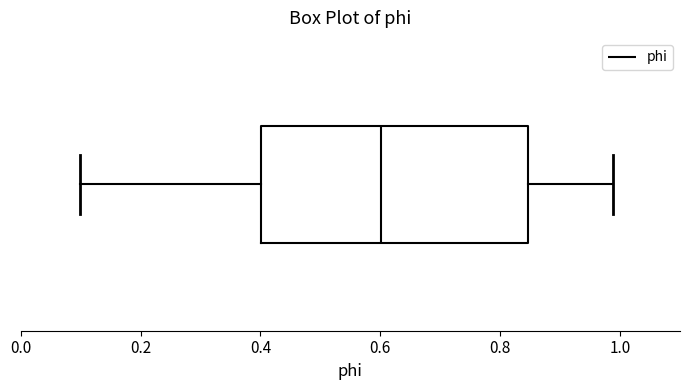

Read this box plot against the x-axis: the position of the median line, the range covered by the box, and the ends of both whiskers. The values are not printed on the chart, so give them approximately, as read against the axis.

median 0.60, box 0.40 to 0.84, whiskers 0.10 to 0.98